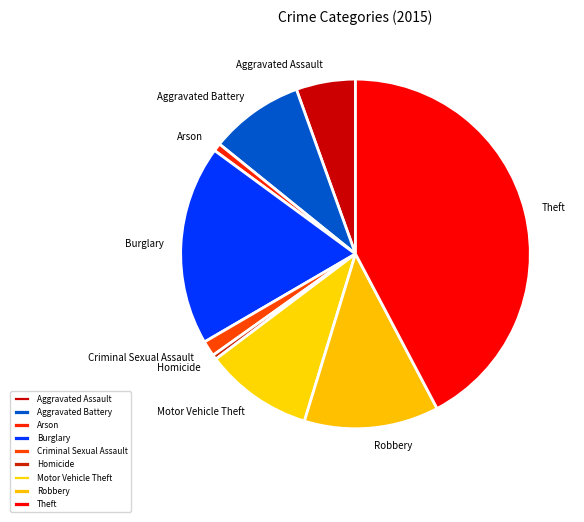

Approximately how many times larger is the value at Theft compared to Homicide?

97.2